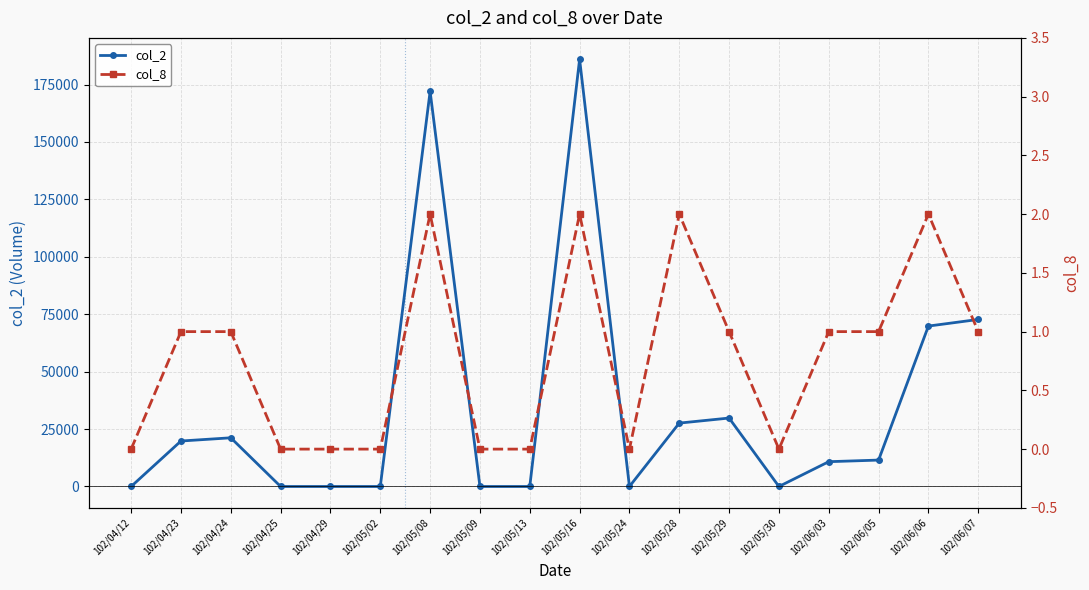

True or false: col_8 and col_2 cross at least once.

False